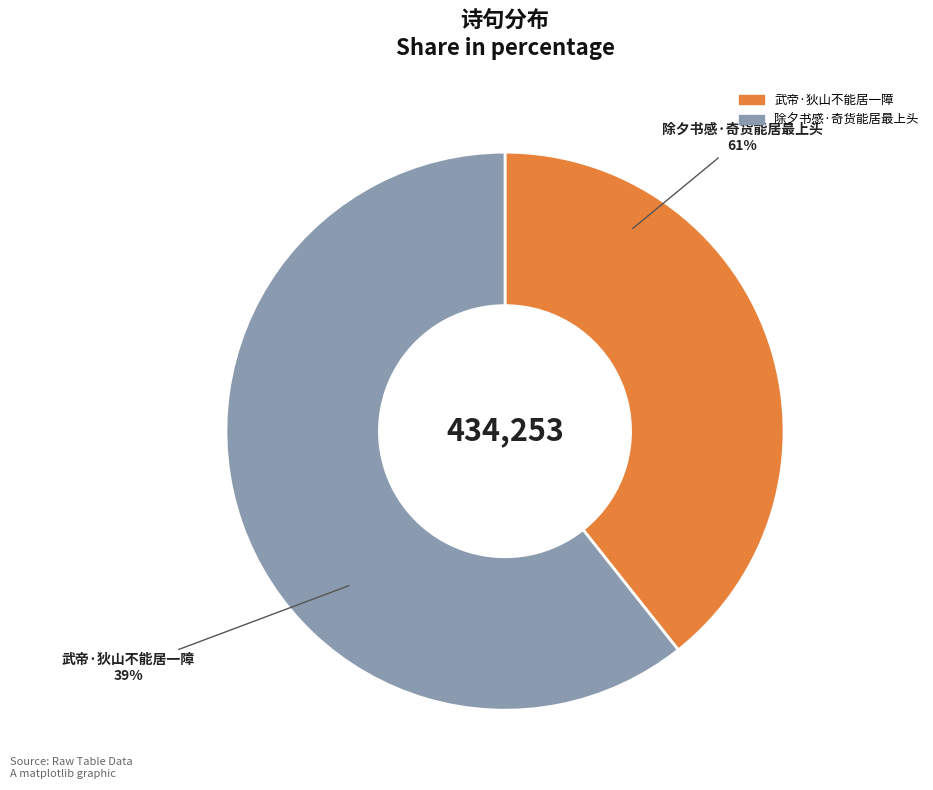

To the nearest percent, what is the difference between the 除夕书感·奇货能居最上头 and 武帝·狄山不能居一障 slice percentages?

21%